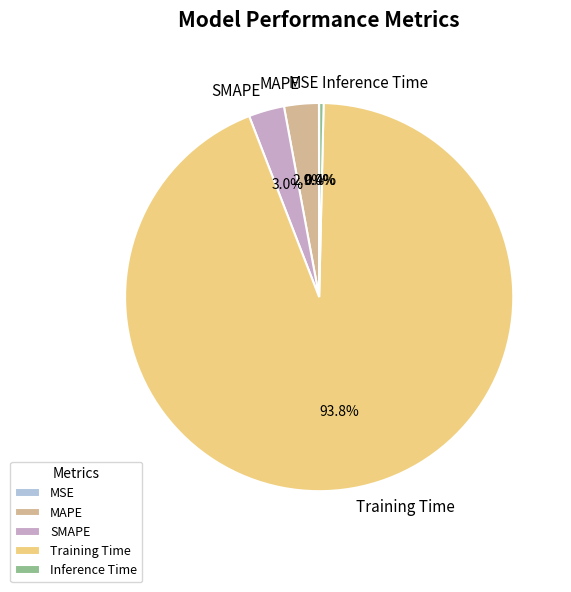

Is there any slice that represents more than half of the pie?

Yes